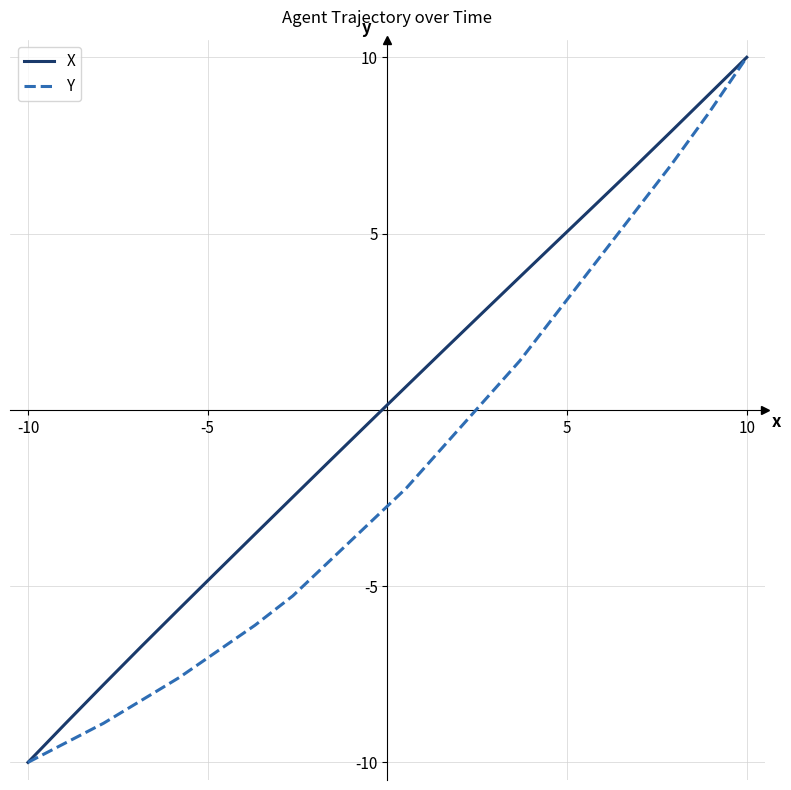

Rank the series by their average value, from lowest to highest.

Y, X